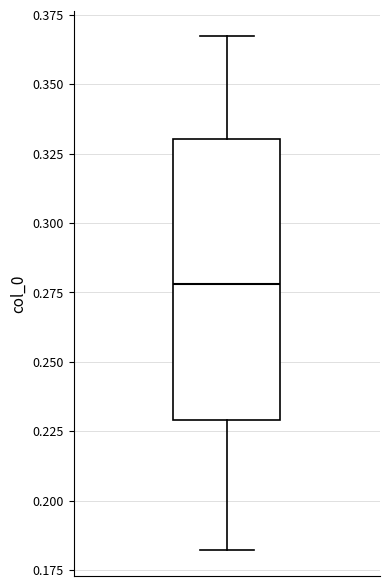

Transcribe this box plot: give where the median line is, the range the box spans, and where the two whiskers end, as read against the y-axis. The values are not printed on the chart, so give them approximately, as read against the axis.

median 0.280, box 0.230 to 0.330, whiskers 0.180 to 0.365